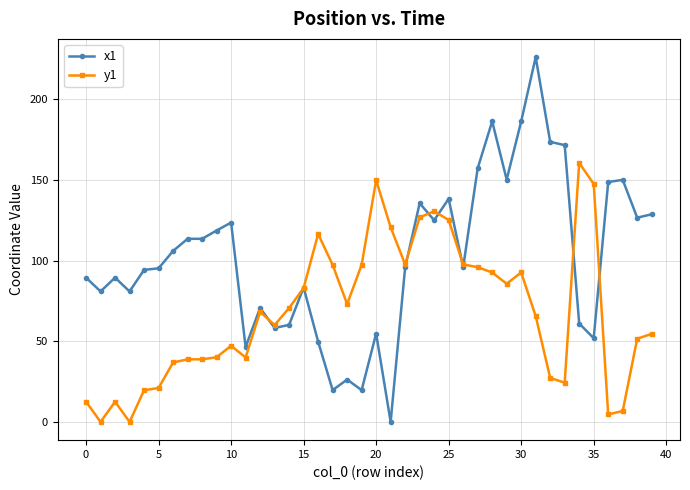

List the series in order of their overall mean, highest first.

x1, y1